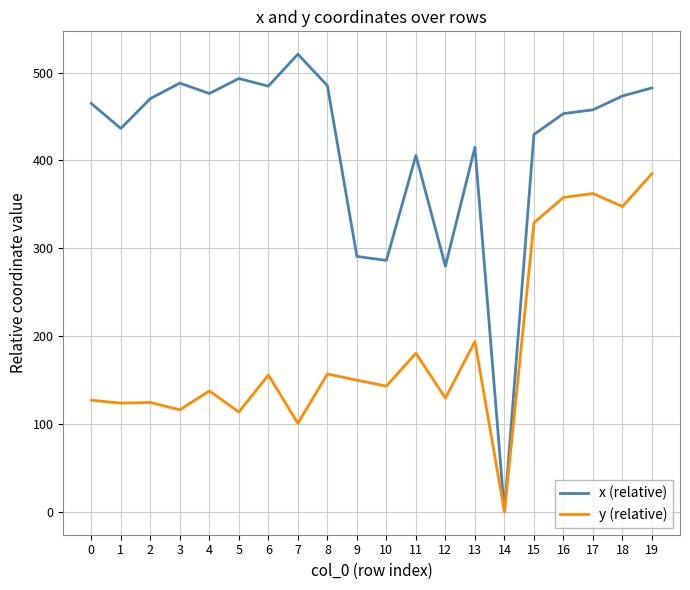

Is this an area chart (filled region under the line)?

No